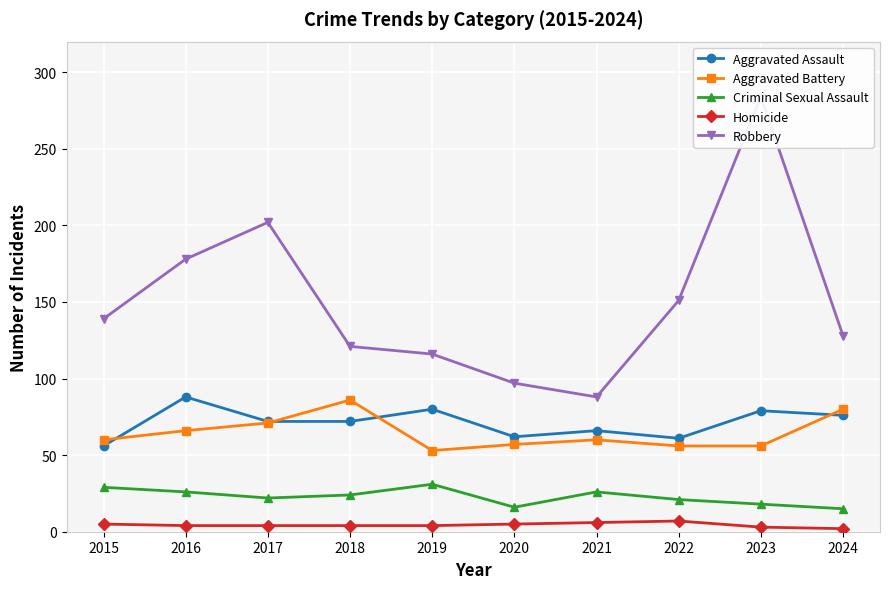

Reading left to right, extract all data points from this chart.

Aggravated Assault: 56	88	72	72	80	62	66	61	79	76
Aggravated Battery: 60	66	71	86	53	57	60	56	56	80
Criminal Sexual Assault: 29	26	22	24	31	16	26	21	18	15
Homicide: 5	4	4	4	4	5	6	7	3	2
Robbery: 139	178	202	121	116	97	88	151	284	128